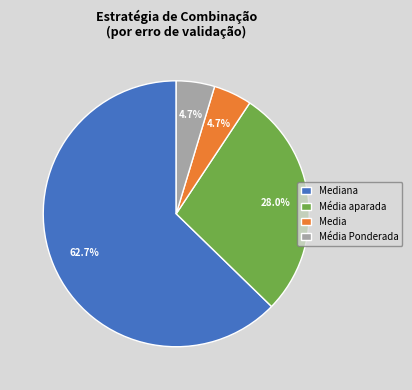

How many slices are in this pie chart?

4